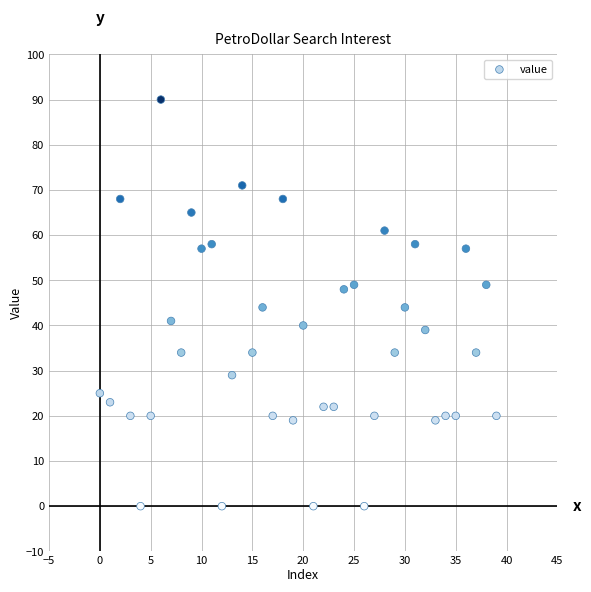

What is the range of Y values (max minus min)?

90